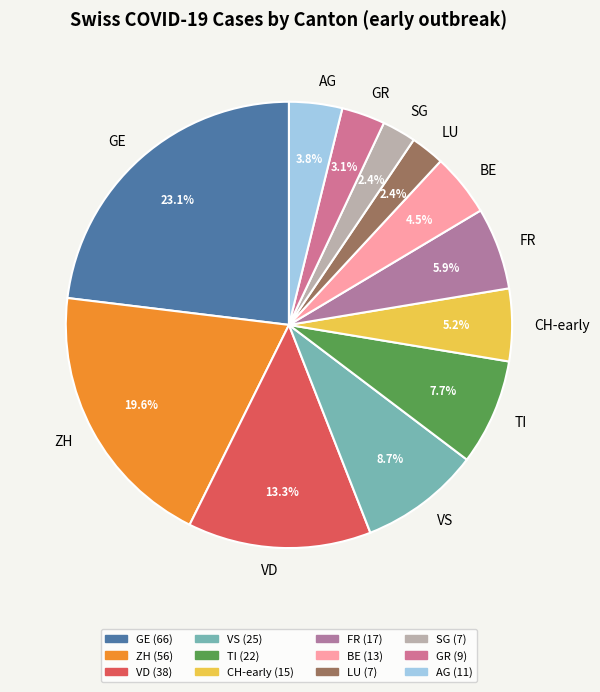

Is there a majority slice in this chart?

No